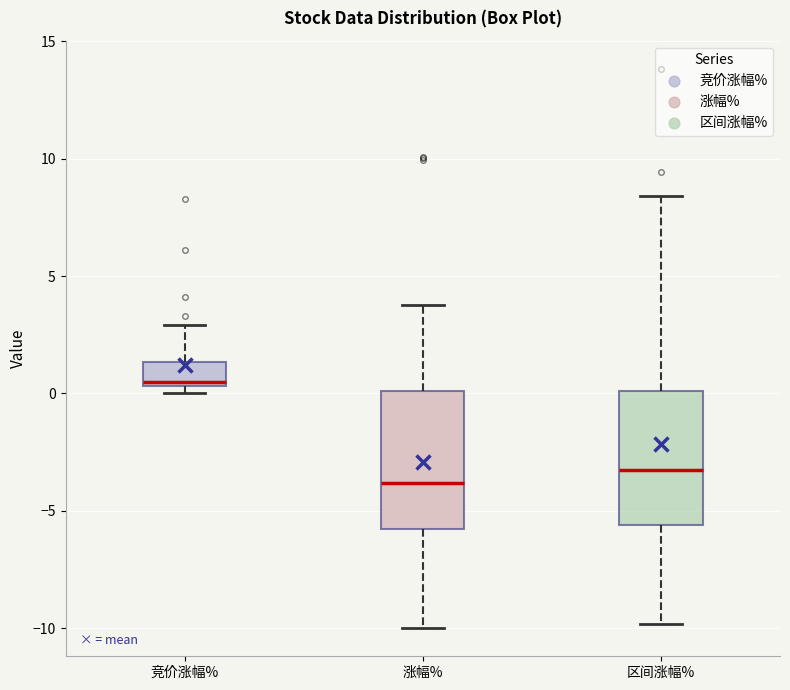

Reading left to right, read every box against the y-axis: the position of its median line, the range the box covers, and the ends of its whiskers. The values are not printed on the chart, so give them approximately, as read against the axis.

竞价涨幅%: median 0.5 (just above the box's lower edge), box 0.5 to 1.5, whiskers 0.0 to 3.0
涨幅%: median -4.0, box -6.0 to 0.0, whiskers -10.0 to 4.0
区间涨幅%: median -3.5, box -5.5 to 0.0, whiskers -10.0 to 8.5